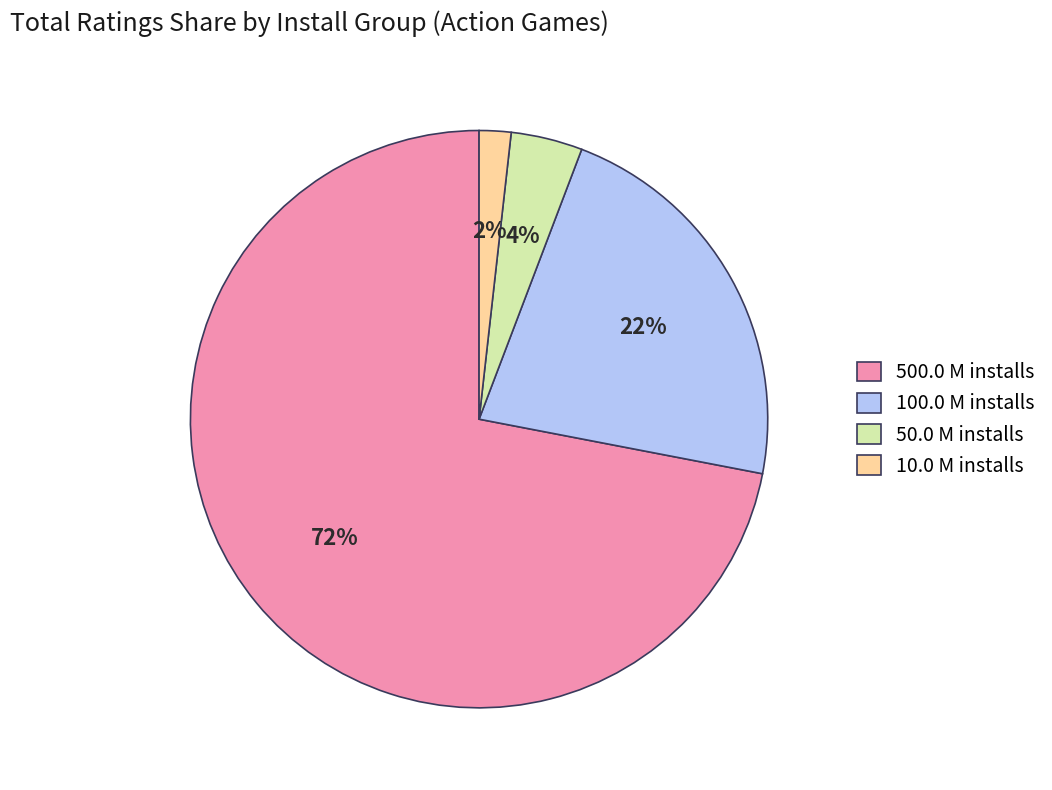

What is the smallest slice in the pie chart?

10.0 M installs